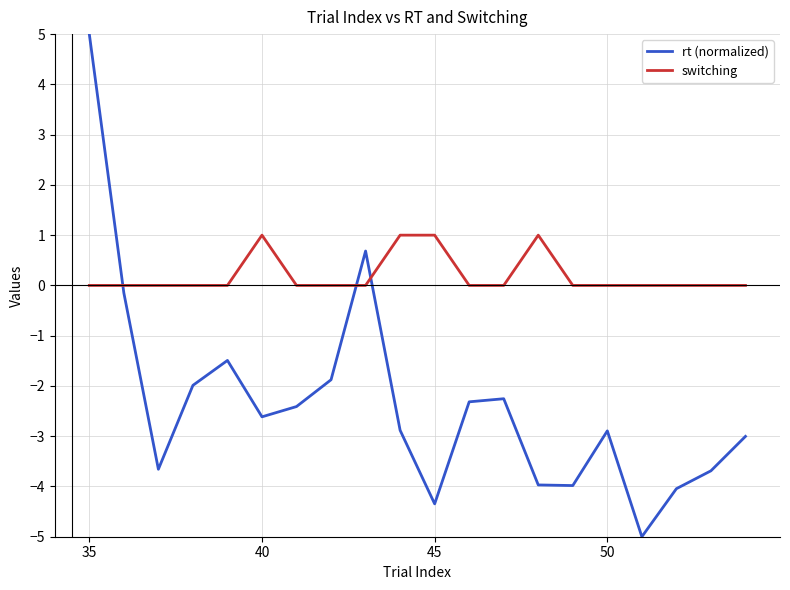

How many intersections are there between switching and rt (normalized)?

3